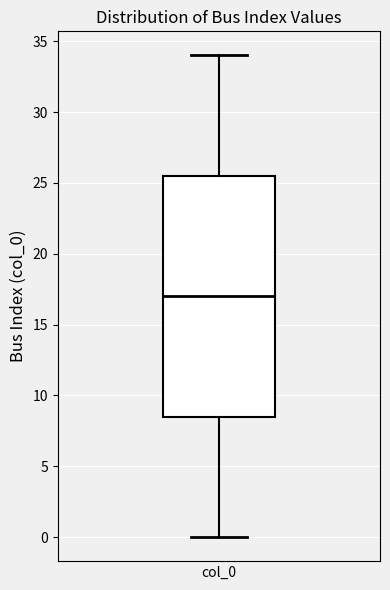

Read this box plot against the y-axis: the position of the median line, the range covered by the box, and the ends of both whiskers. The values are not printed on the chart, so give them approximately, as read against the axis.

median 17.0, box 8.5 to 25.5, whiskers 0.0 to 34.0